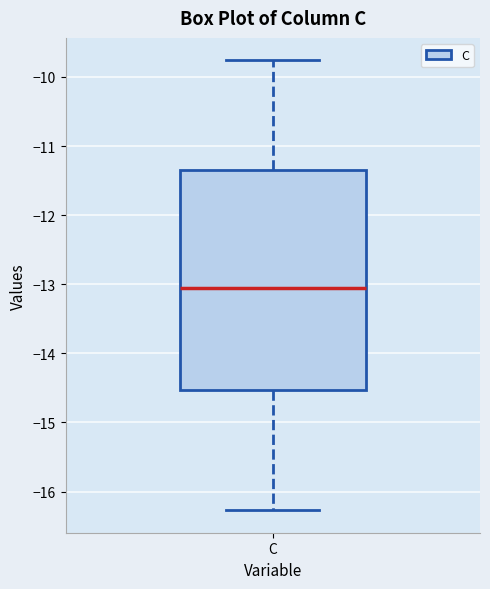

Read this box plot against the y-axis: the position of the median line, the range covered by the box, and the ends of both whiskers. The values are not printed on the chart, so give them approximately, as read against the axis.

median -13.0, box -14.5 to -11.3, whiskers -16.3 to -9.8